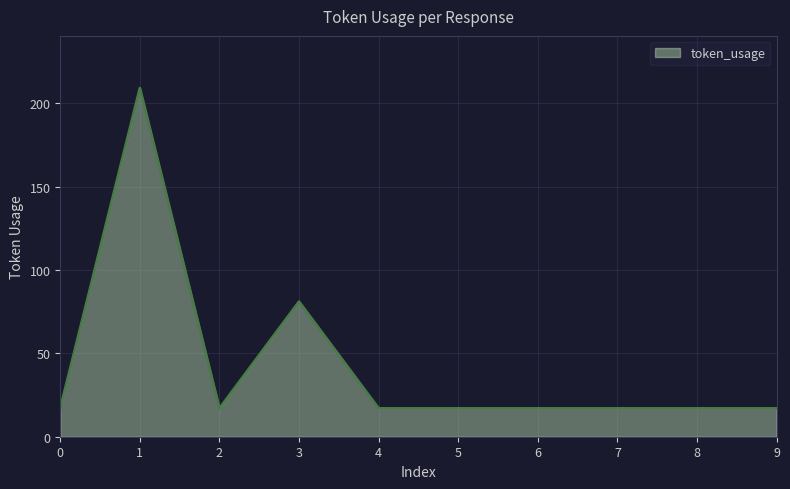

What is the smallest value displayed?

17